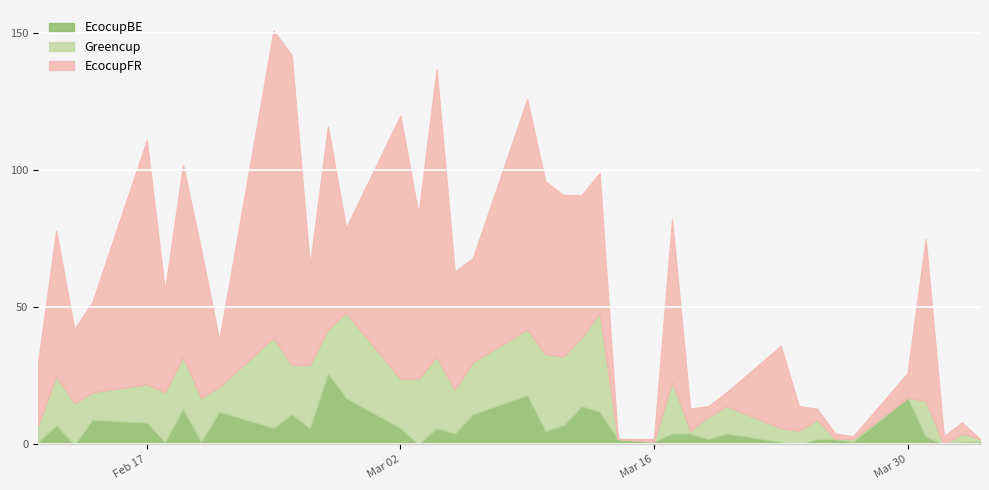

Is it true that Greencup equals 1 at 2020-03-18?

False